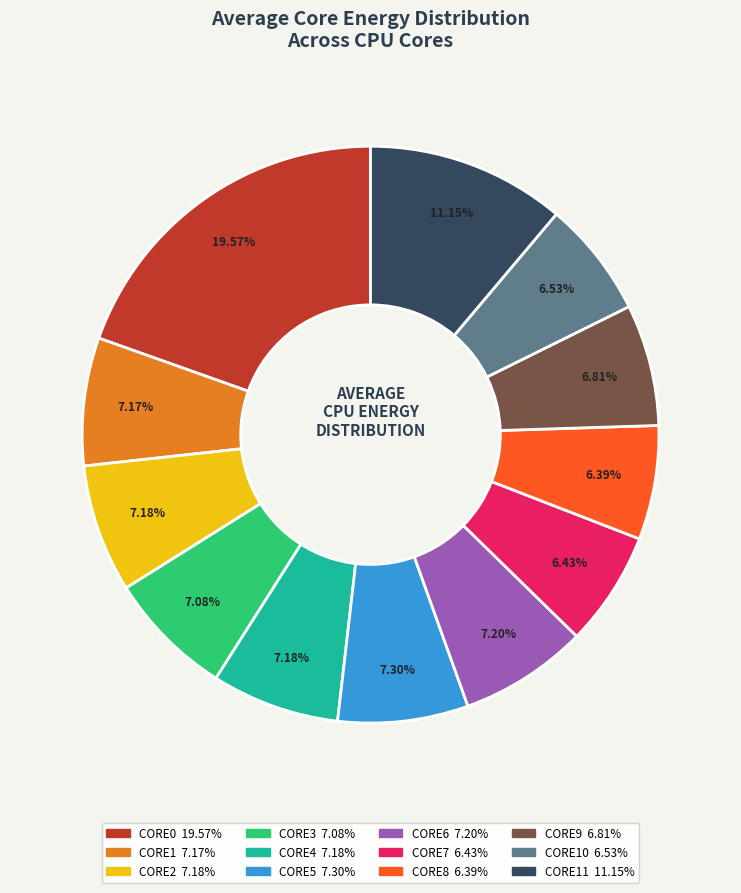

Does any single category account for the majority?

No